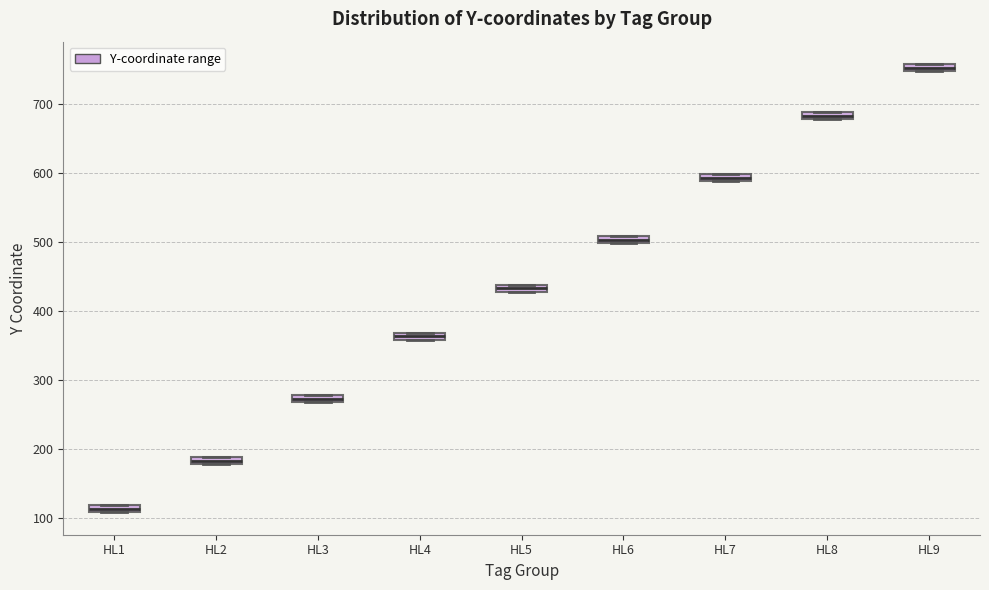

Where is the lower edge of the box for HL3 on the y-axis? The values are not printed on the chart, so give them approximately, as read against the axis.

270